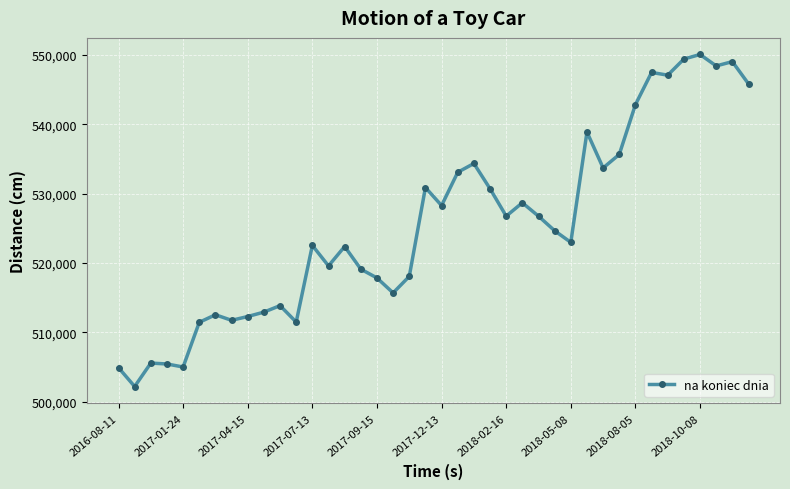

What is the greatest value displayed?

550079